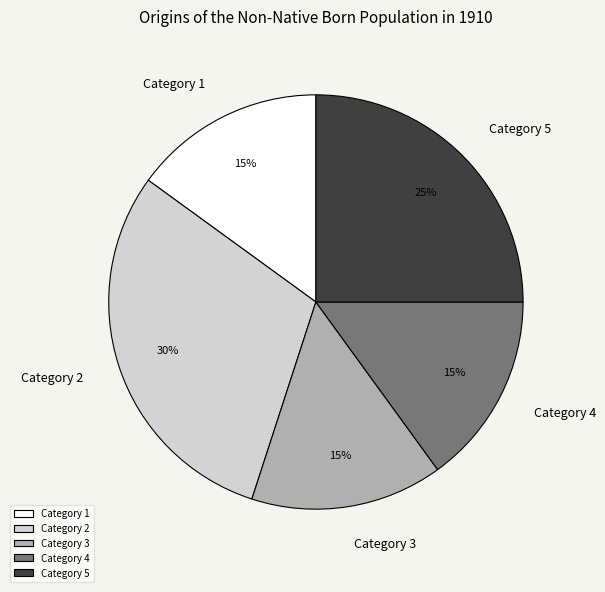

The Category 5 slice represents 14% of the pie. True or false?

False